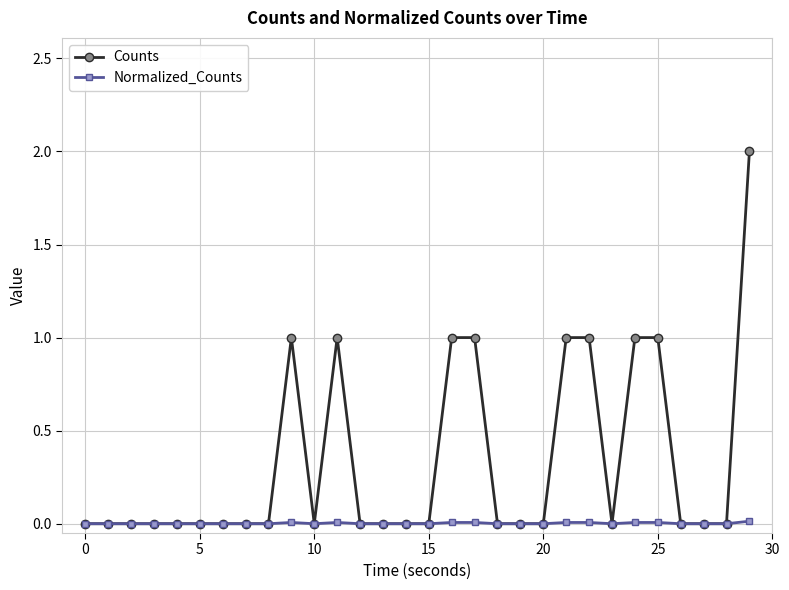

Which series has the largest total across all categories?

Counts